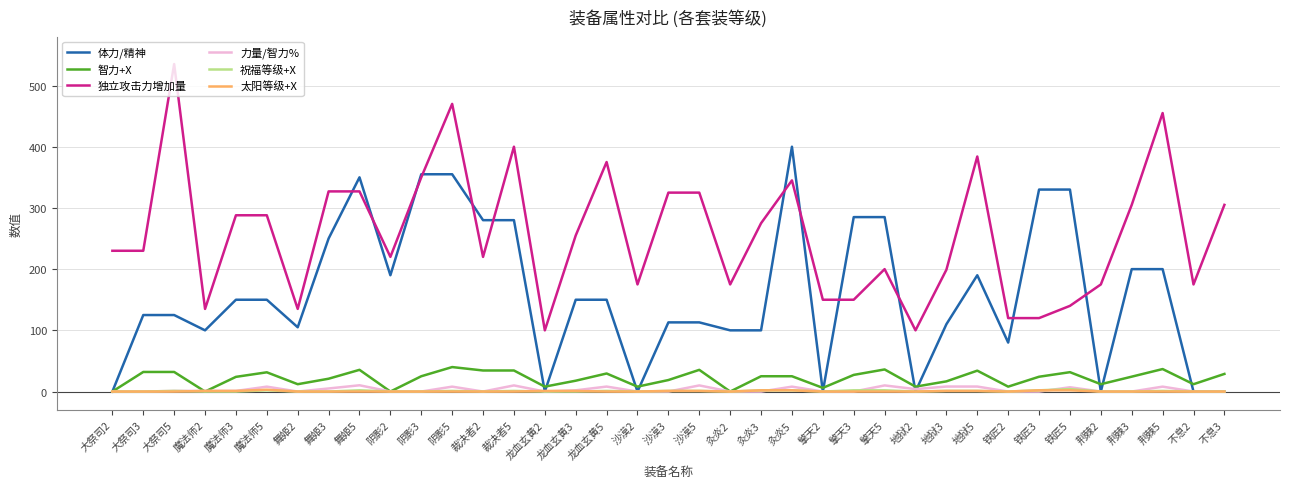

True or false: 祝福等级+X has more than 1 points higher than both neighbors.

True